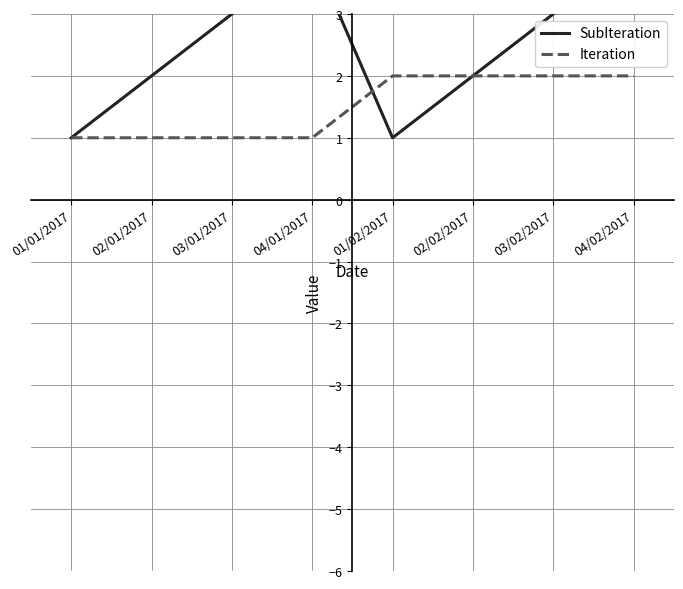

Which category has the lowest value in the Iteration series?

01/01/2017